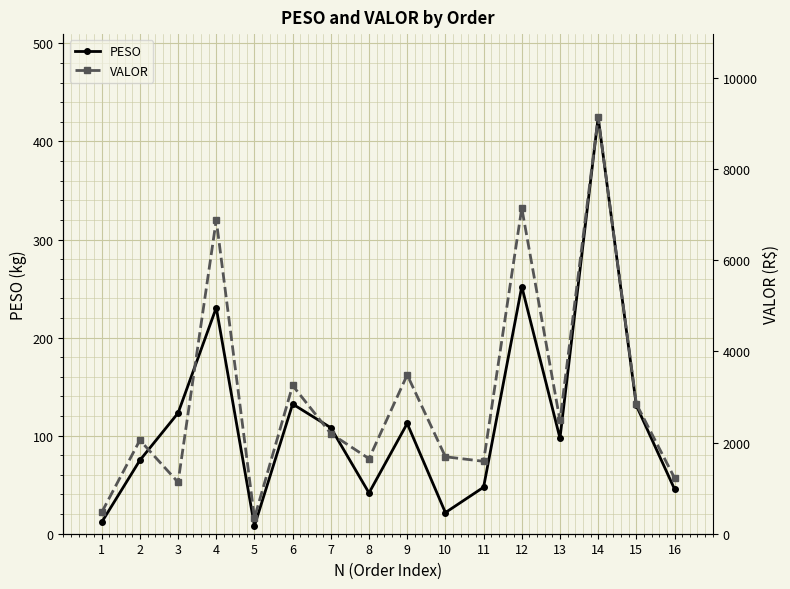

Rank the series by their maximum value, from lowest to highest.

PESO, VALOR